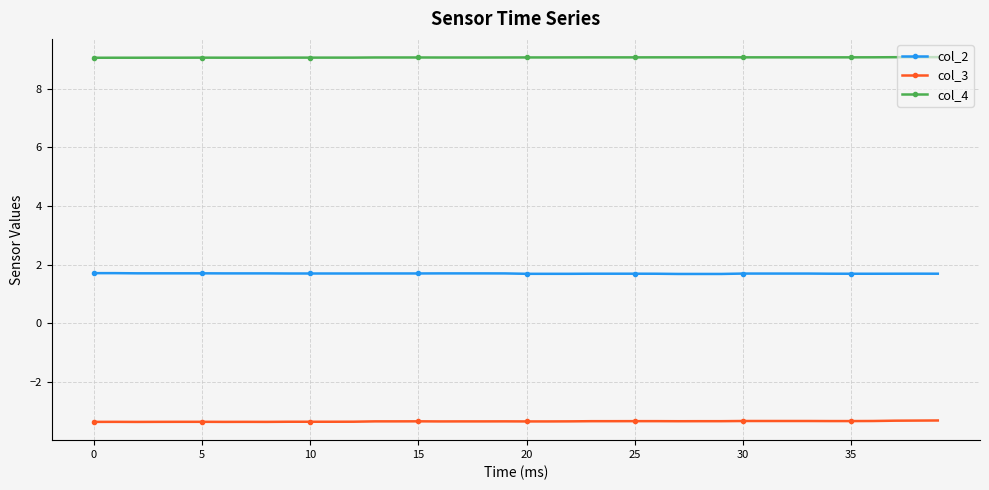

Which series has the largest total across all categories?

col_4